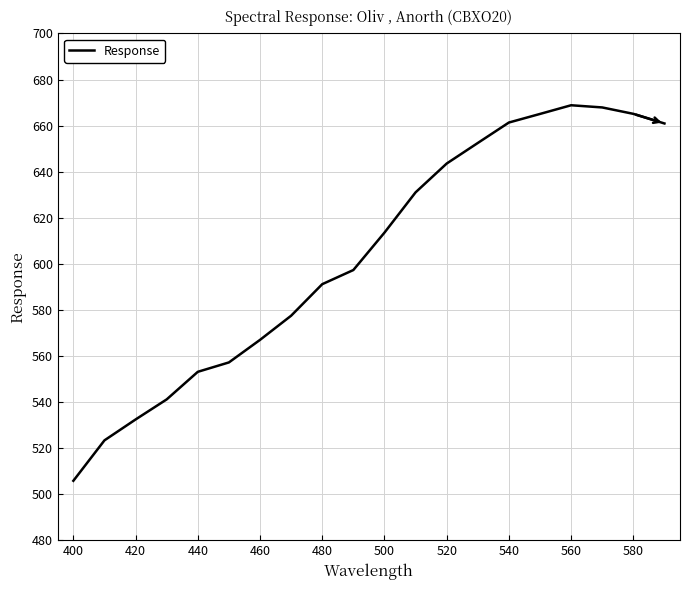

What is the minimum value shown in the chart?

505.8